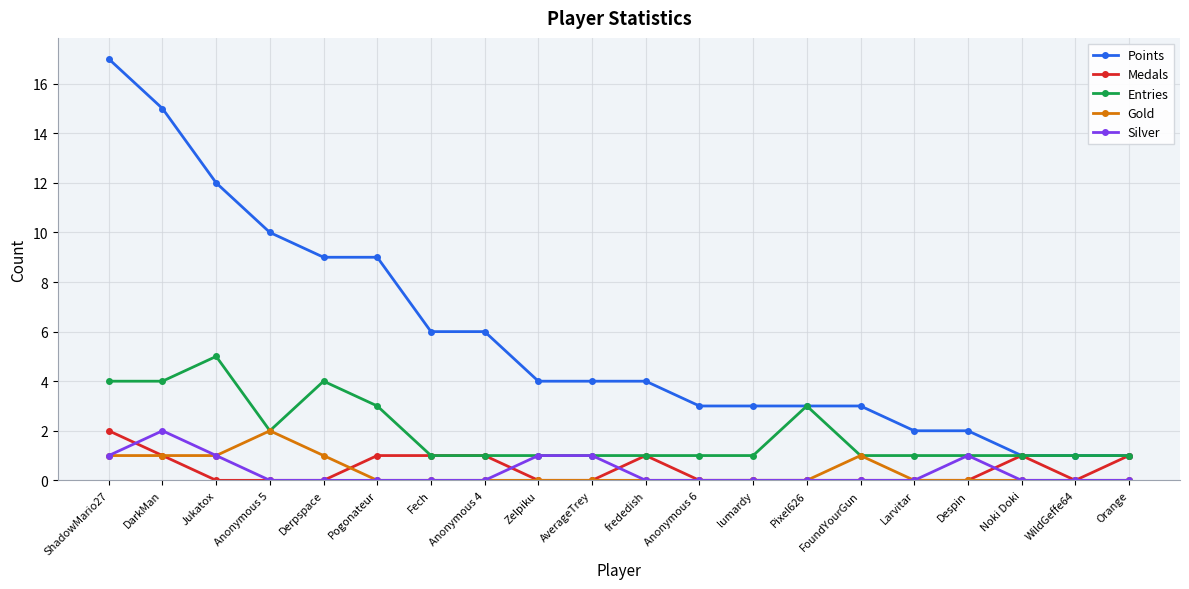

Reading left to right, what are all the values shown in this chart?

Points: ShadowMario27=17	DarkMan=15	Jukatox=12	Anonymous 5=10	Derpspace=9	Pogonateur=9	Fech=6	Anonymous 4=6	Zelpiku=4	AverageTrey=4	frededish=4	Anonymous 6=3	lumardy=3	Pixel626=3	FoundYourGun=3	Larvitar=2	Despin=2	Noki Doki=1	WildGeffe64=1	Orange=1
Medals: ShadowMario27=2	DarkMan=1	Jukatox=0	Anonymous 5=0	Derpspace=0	Pogonateur=1	Fech=1	Anonymous 4=1	Zelpiku=0	AverageTrey=0	frededish=1	Anonymous 6=0	lumardy=0	Pixel626=0	FoundYourGun=0	Larvitar=0	Despin=0	Noki Doki=1	WildGeffe64=0	Orange=1
Entries: ShadowMario27=4	DarkMan=4	Jukatox=5	Anonymous 5=2	Derpspace=4	Pogonateur=3	Fech=1	Anonymous 4=1	Zelpiku=1	AverageTrey=1	frededish=1	Anonymous 6=1	lumardy=1	Pixel626=3	FoundYourGun=1	Larvitar=1	Despin=1	Noki Doki=1	WildGeffe64=1	Orange=1
Gold: ShadowMario27=1	DarkMan=1	Jukatox=1	Anonymous 5=2	Derpspace=1	Pogonateur=0	Fech=0	Anonymous 4=0	Zelpiku=0	AverageTrey=0	frededish=0	Anonymous 6=0	lumardy=0	Pixel626=0	FoundYourGun=1	Larvitar=0	Despin=0	Noki Doki=0	WildGeffe64=0	Orange=0
Silver: ShadowMario27=1	DarkMan=2	Jukatox=1	Anonymous 5=0	Derpspace=0	Pogonateur=0	Fech=0	Anonymous 4=0	Zelpiku=1	AverageTrey=1	frededish=0	Anonymous 6=0	lumardy=0	Pixel626=0	FoundYourGun=0	Larvitar=0	Despin=1	Noki Doki=0	WildGeffe64=0	Orange=0